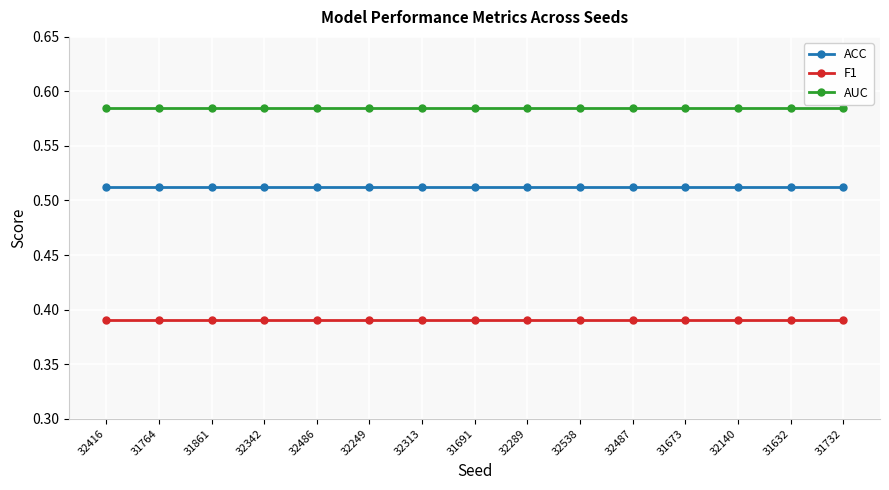

What is the spread (max minus min) of values at 32486?

0.2